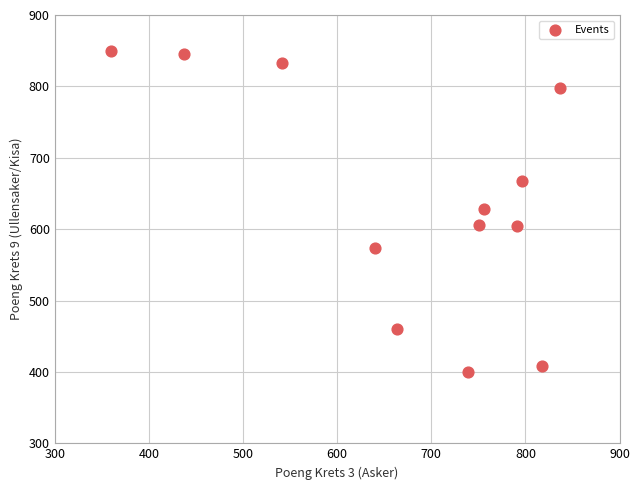

What is the range of X values (max minus min)?

477